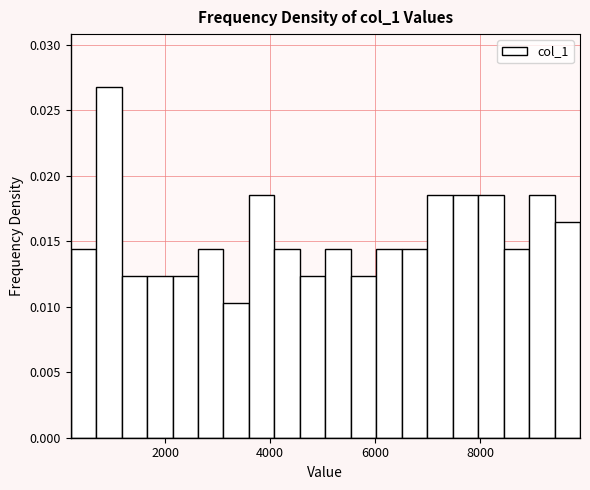

Read against the x-axis, roughly where is the centre of the tallest bar?

1000